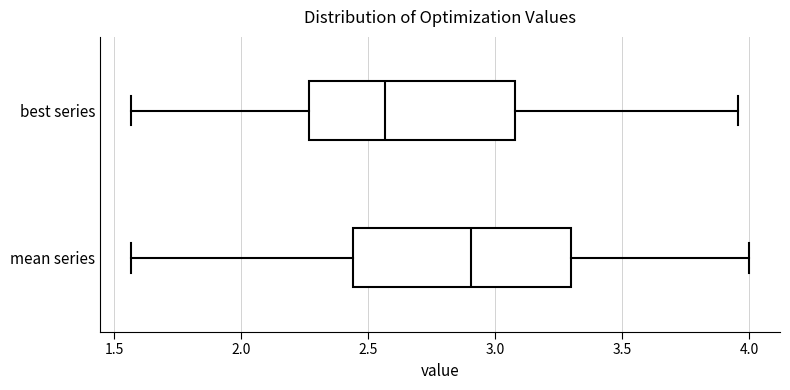

Reading bottom to top, transcribe this box plot: for each box, give where its median line is, the range the box spans, and where its two whiskers end, as read against the x-axis. The values are not printed on the chart, so give them approximately, as read against the axis.

mean series: median 2.90, box 2.45 to 3.30, whiskers 1.55 to 4.00
best series: median 2.55, box 2.25 to 3.10, whiskers 1.55 to 3.95